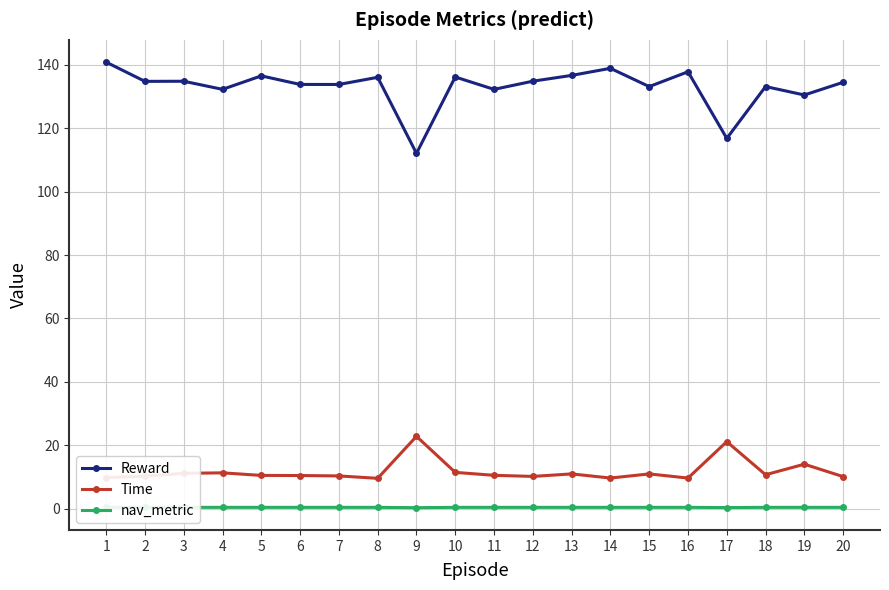

What is the total value across all series at 7?

144.6